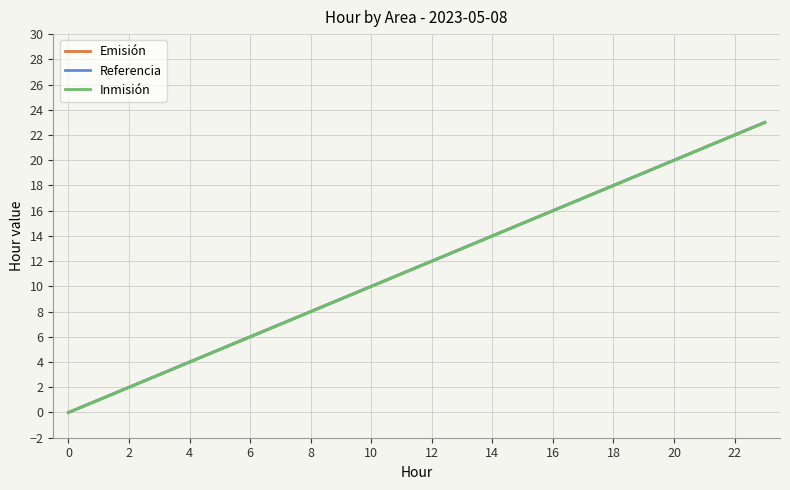

Does the chart display data point markers on the line(s)?

No